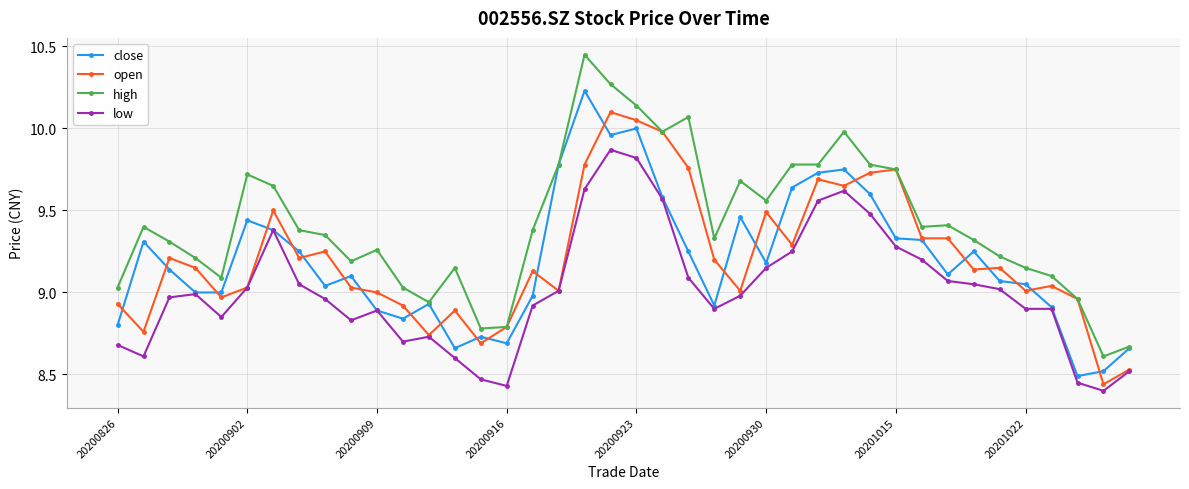

List the series in order of their peak value, highest first.

high, close, open, low